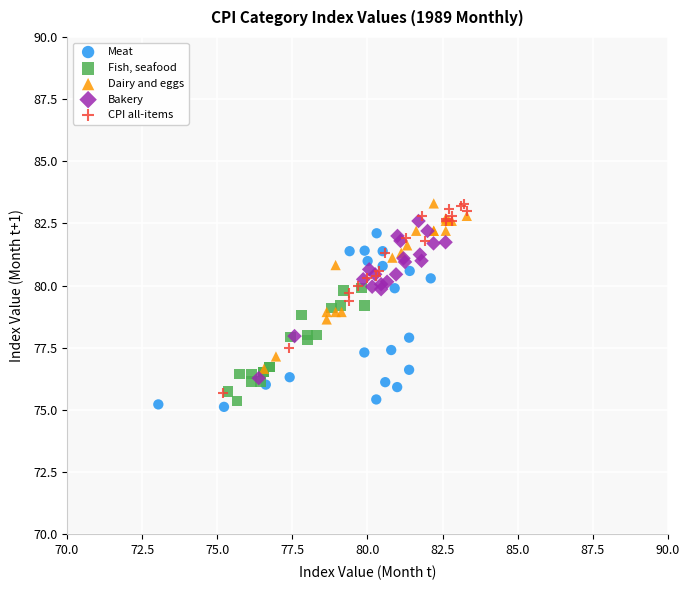

What are all the series names shown in the legend?

Meat, Fish, seafood, Dairy and eggs, Bakery, CPI all-items